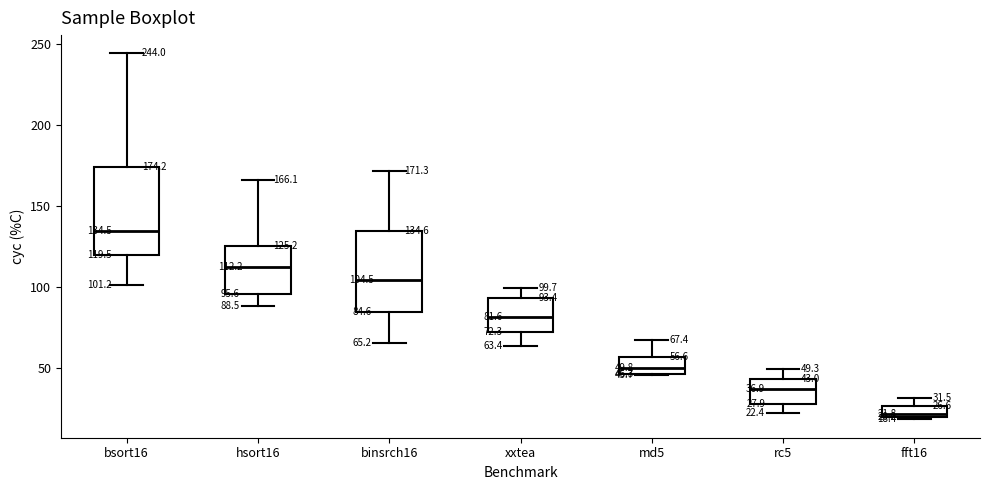

Which box's median line is the lowest?

fft16